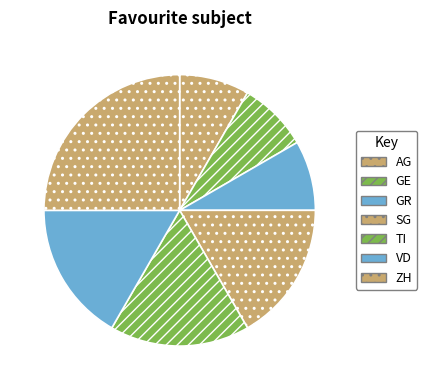

Is it true that ZH is 25% of the pie?

True